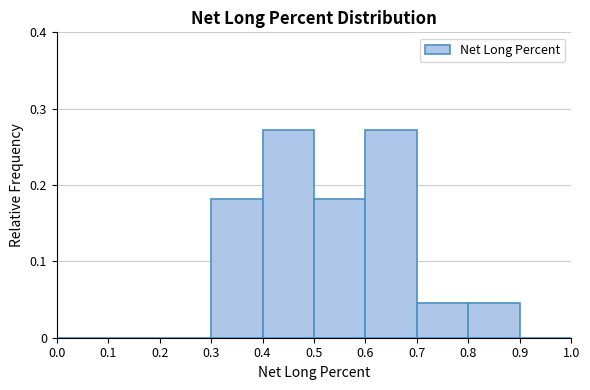

Reading left to right, list every bar in this chart as the range it spans on the x-axis followed by its height. The values are not printed on the chart, so give them approximately, as read against the axis.

0.0 to 0.1: 0
0.1 to 0.2: 0
0.2 to 0.3: 0
0.3 to 0.4: 0.18
0.4 to 0.5: 0.27
0.5 to 0.6: 0.18
0.6 to 0.7: 0.27
0.7 to 0.8: 0.05
0.8 to 0.9: 0.05
0.9 to 1.0: 0